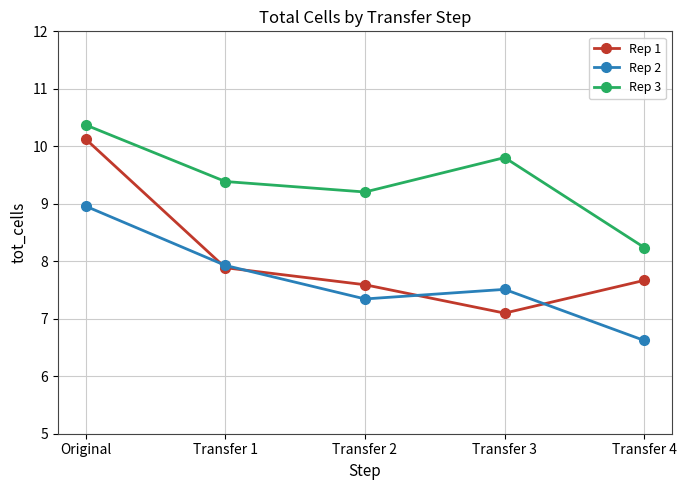

Which category has the highest value in the Rep 3 series?

Original